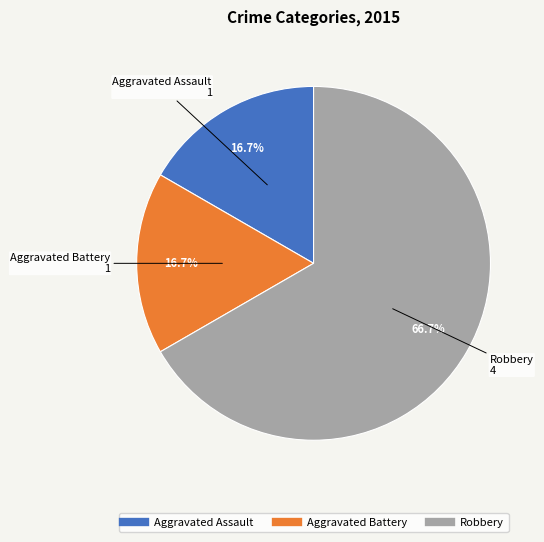

To the nearest percent, what is the difference between the largest and smallest slice percentages?

50%